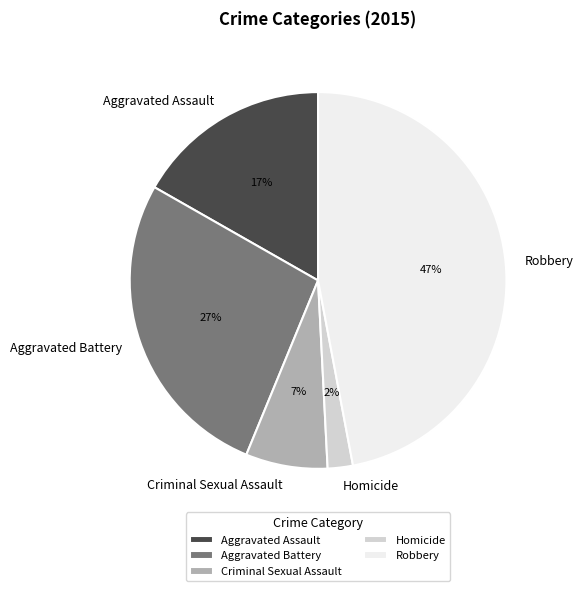

Is the sum of Aggravated Assault and Robbery greater than half?

Yes